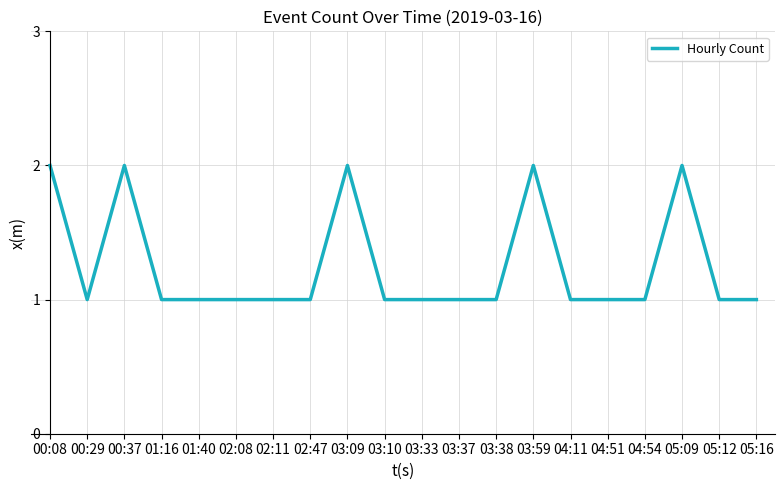

Where is the first local maximum?

00:37